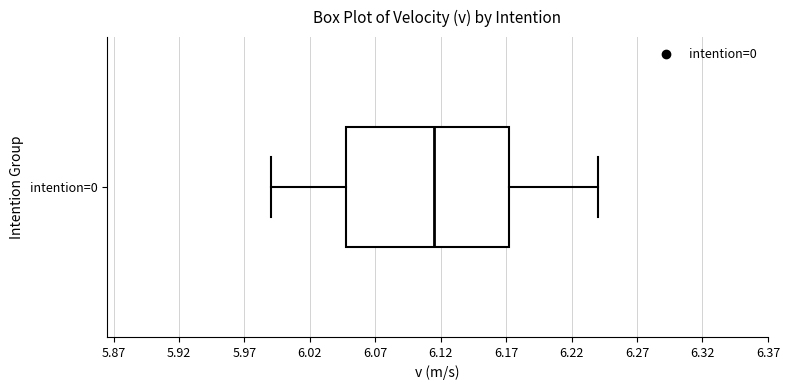

Read this box plot against the x-axis: the position of the median line, the range covered by the box, and the ends of both whiskers. The values are not printed on the chart, so give them approximately, as read against the axis.

median 6.115, box 6.050 to 6.175, whiskers 5.990 to 6.240